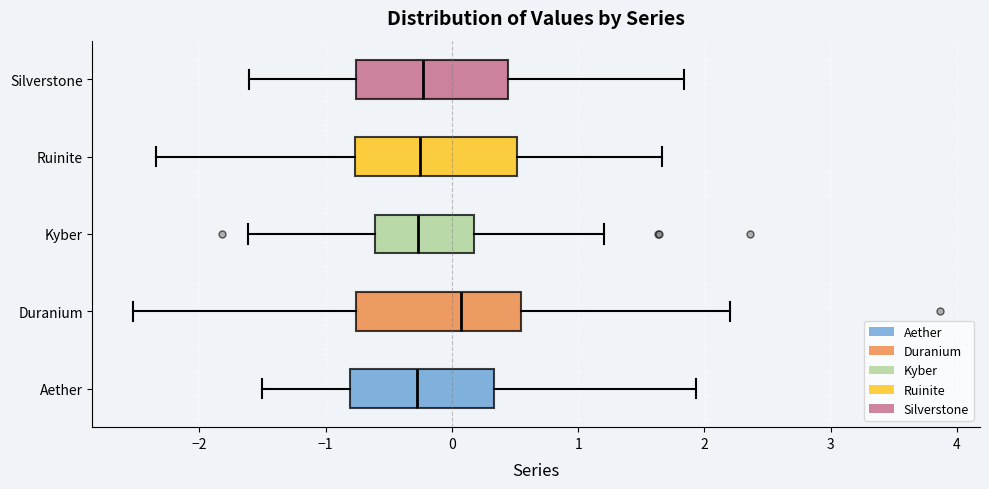

Which box's median line is the furthest to the right?

Duranium